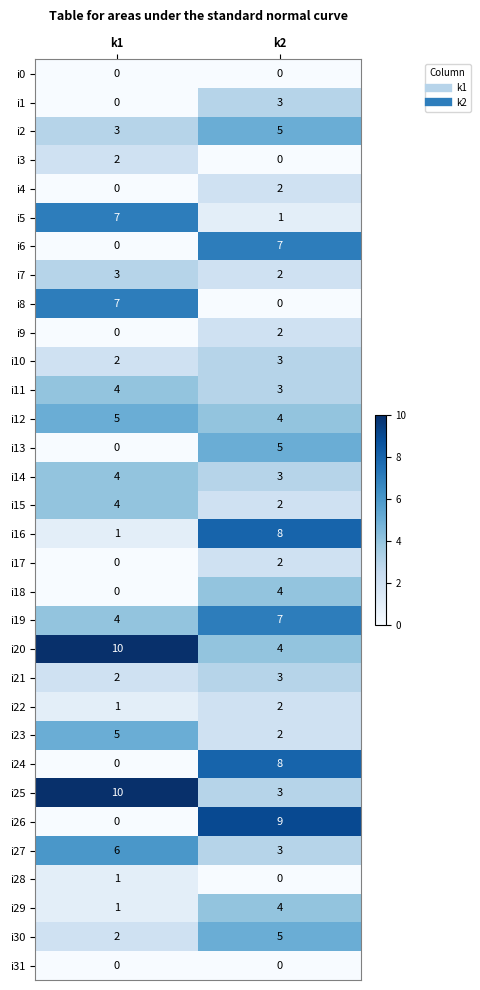

Read the i13 value at k2.

5